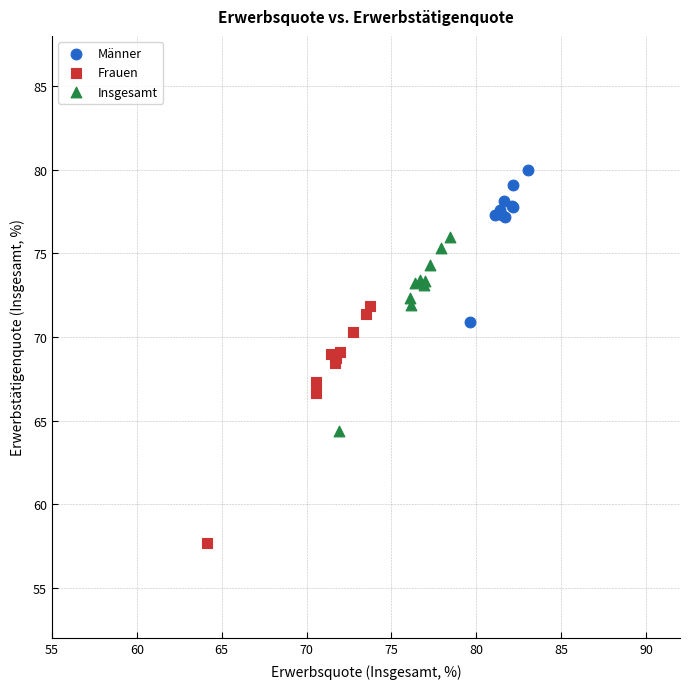

Which series contains the highest Y value?

Männer